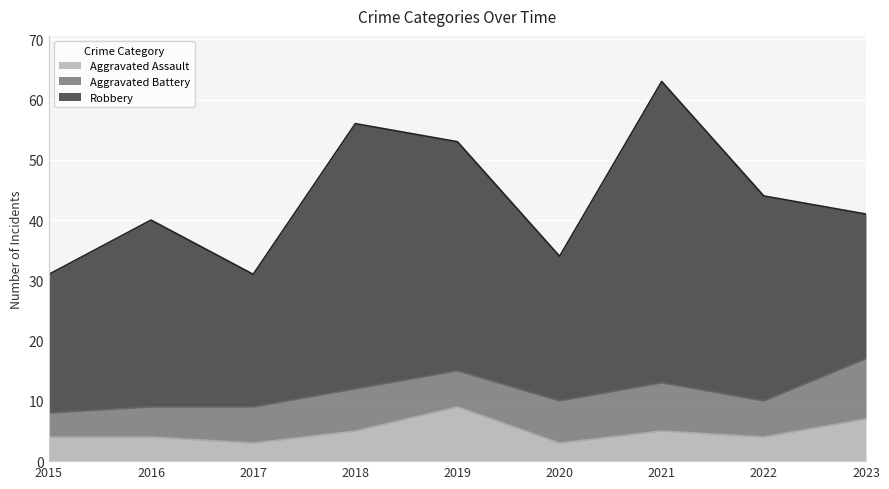

True or false: Aggravated Assault and Robbery cross at least once.

False